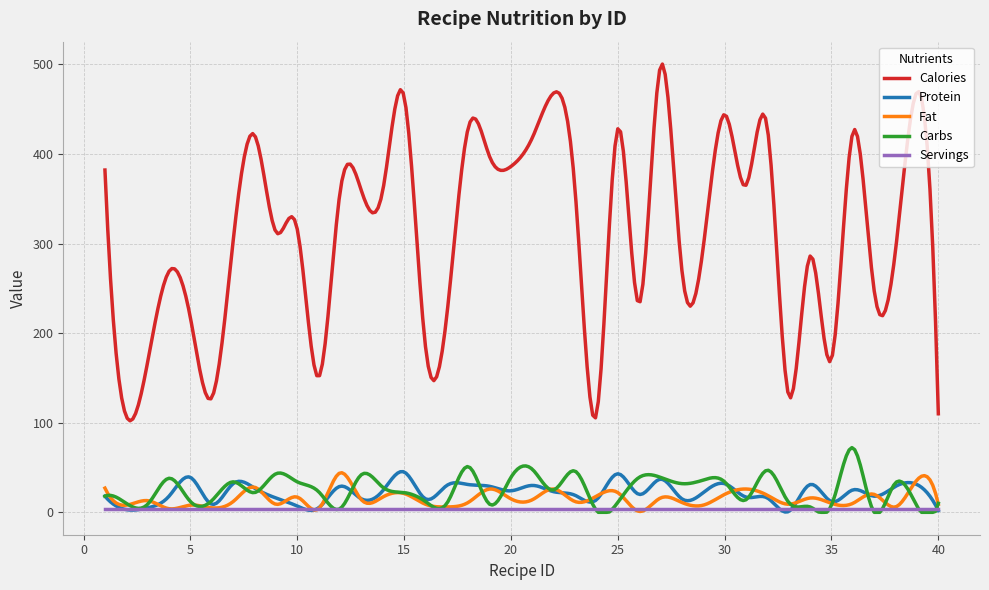

Which series has the largest total across all categories?

Calories